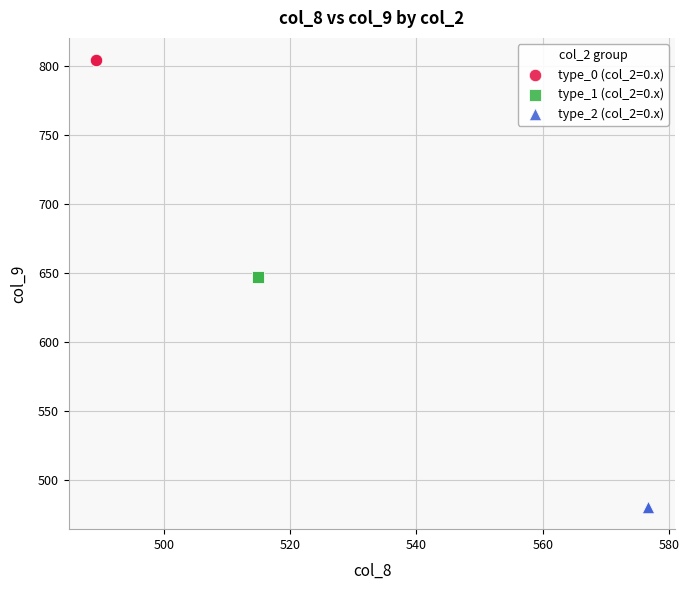

Which series contains the highest Y value?

type_0 (col_2=0.x)